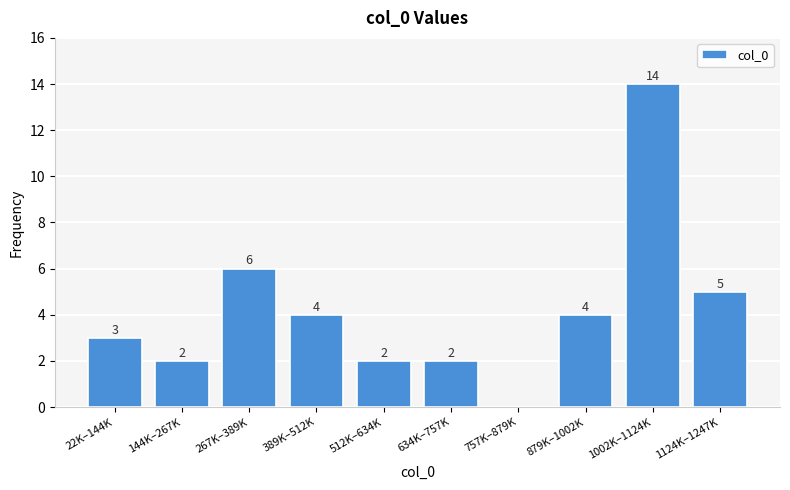

Reading right to left, transcribe all the data shown in this chart.

1124K–1247K=5	1002K–1124K=14	879K–1002K=4	757K–879K=0	634K–757K=2	512K–634K=2	389K–512K=4	267K–389K=6	144K–267K=2	22K–144K=3